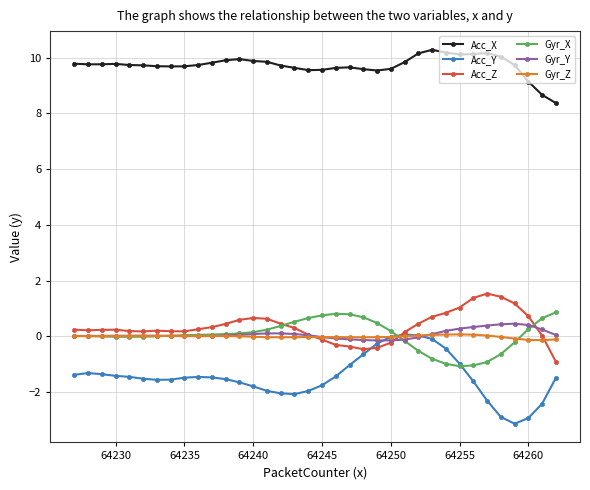

Does the chart display data point markers on the line(s)?

Yes